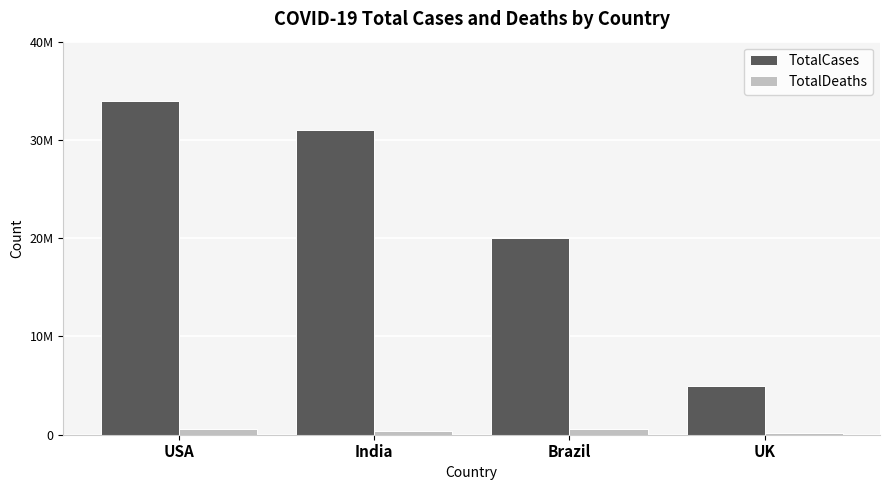

Which series has the largest total across all categories?

TotalCases